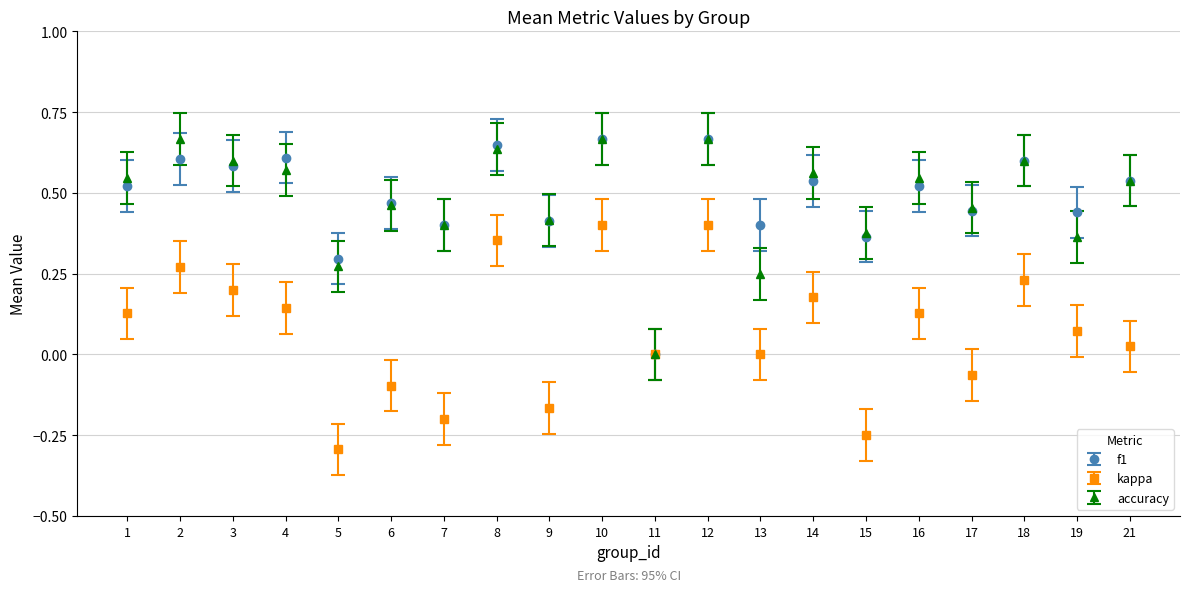

Between 16 and 18, which series saw the biggest shift?

kappa